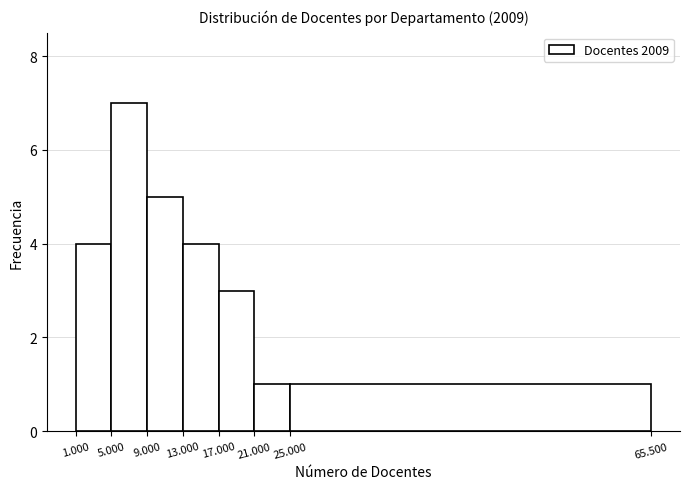

Reading left to right, what are all the values shown in this chart?

4	7	5	4	3	1	1